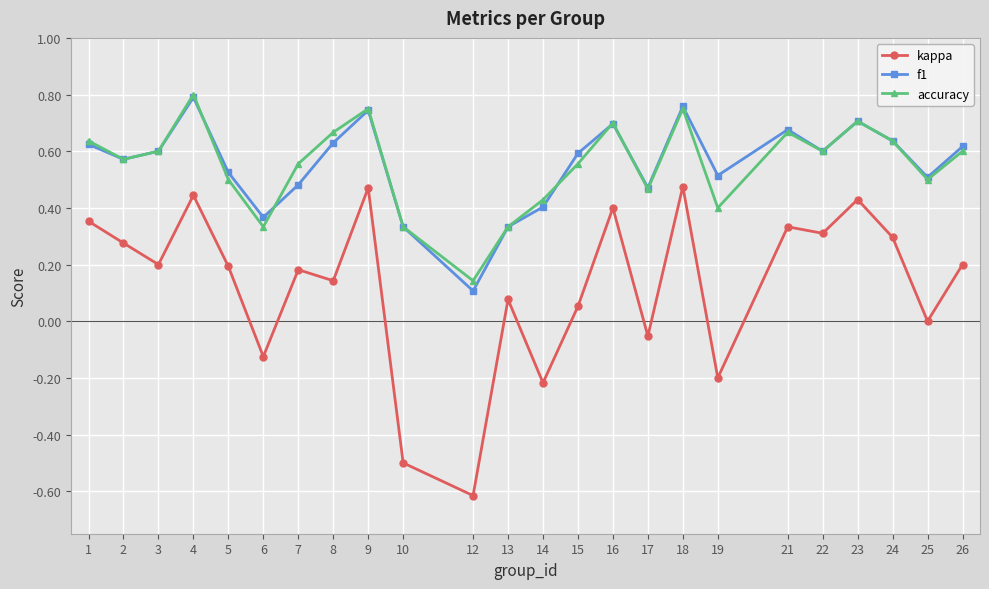

Where is the first local maximum for accuracy?

4